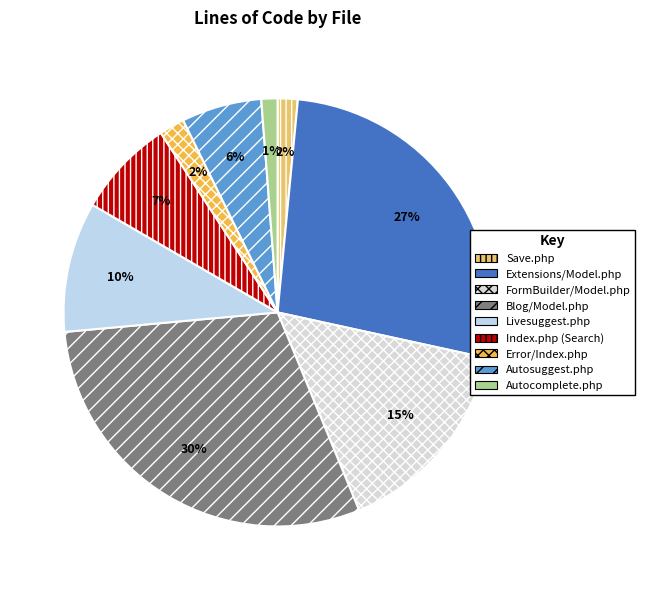

Count the number of slices in the pie.

9